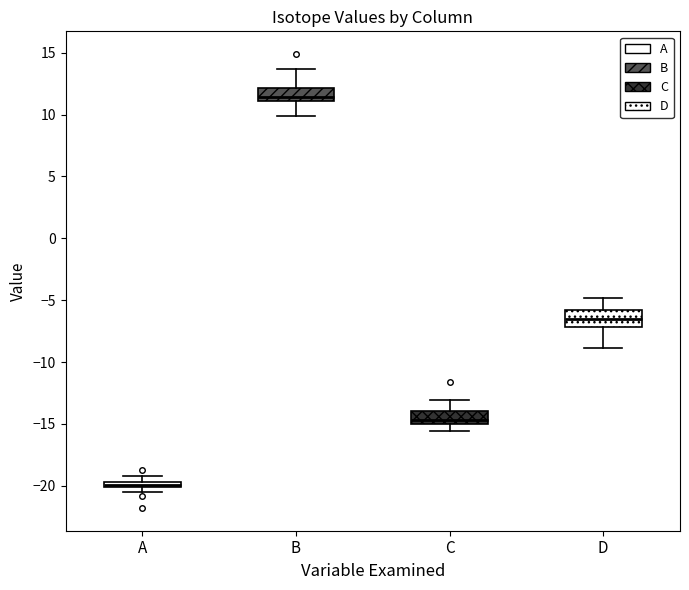

Where is the lower edge of the box for C on the y-axis? The values are not printed on the chart, so give them approximately, as read against the axis.

-15.0